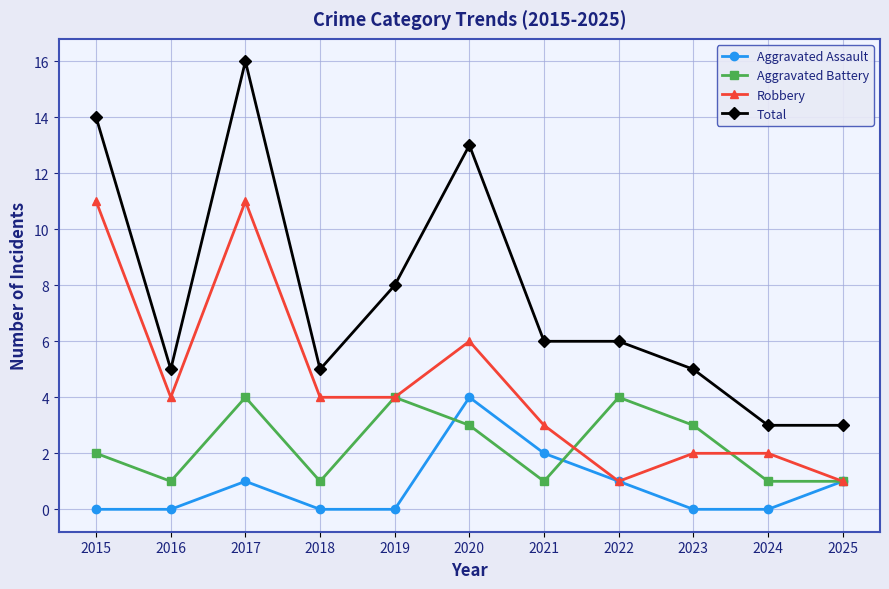

True or false: Total and Aggravated Battery intersect in this chart.

False